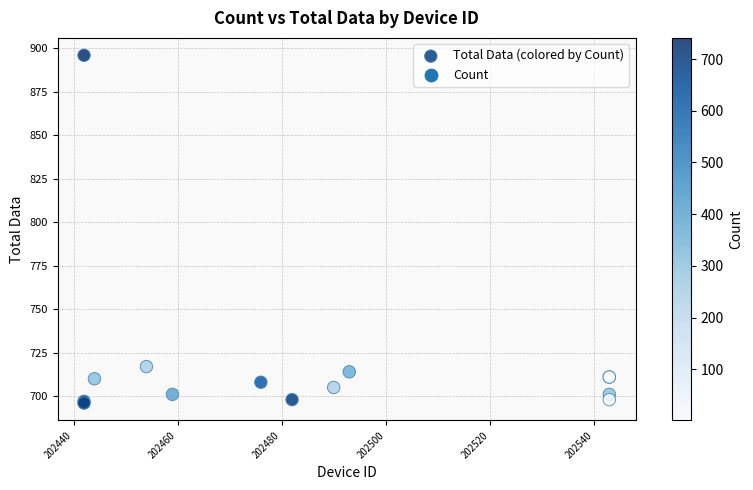

What Y value in the scatter plot is closest to 796?

717